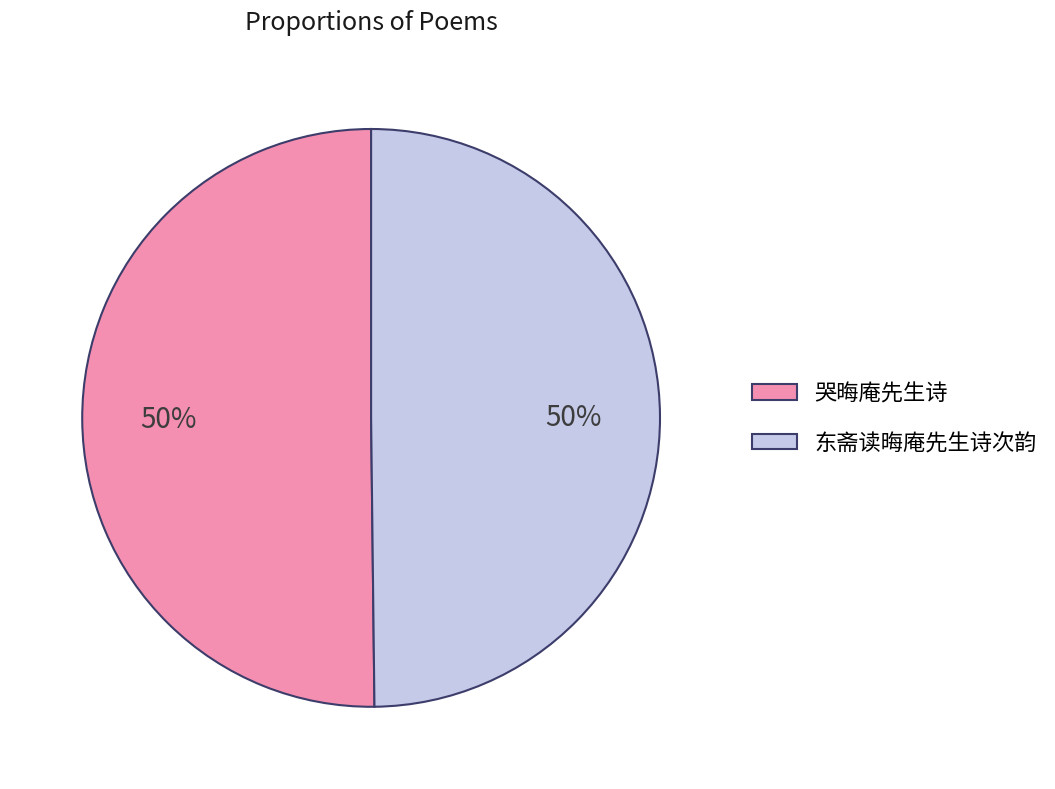

Count the number of slices in the pie.

2